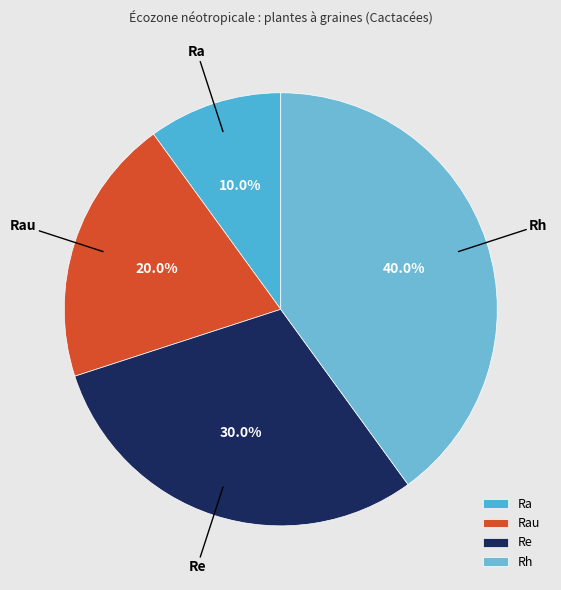

What percentage do Rh and Rau together represent?

60.0%